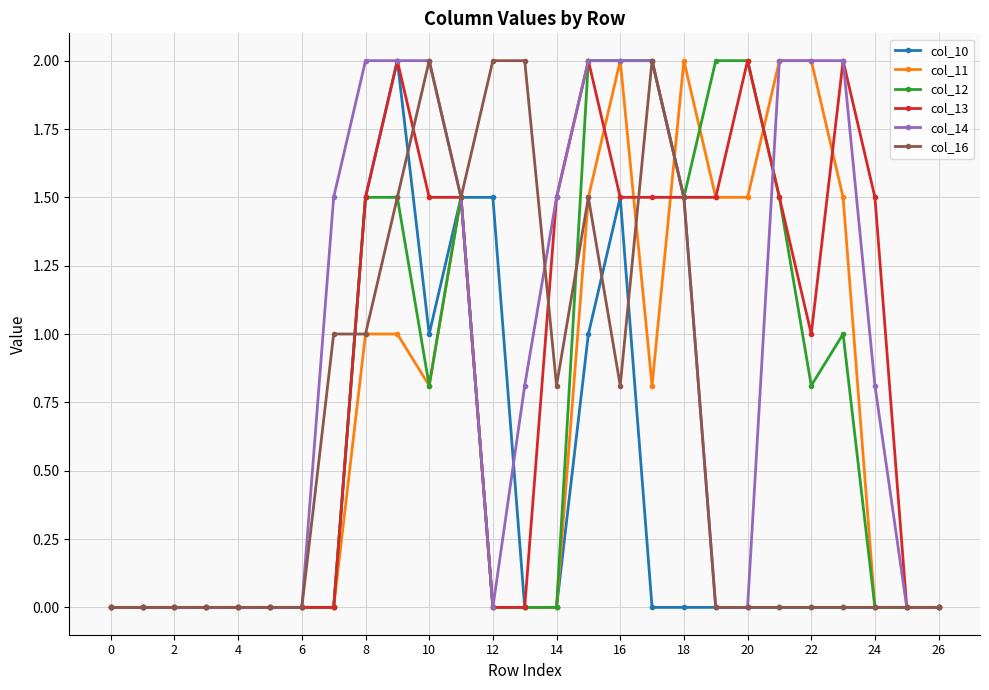

What is the average value of the col_13 series?

0.9